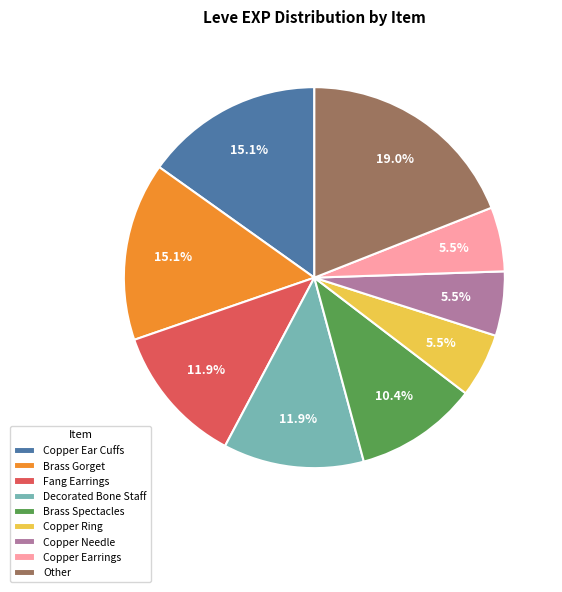

Approximately how many times larger is the value at Other compared to Decorated Bone Staff?

1.6